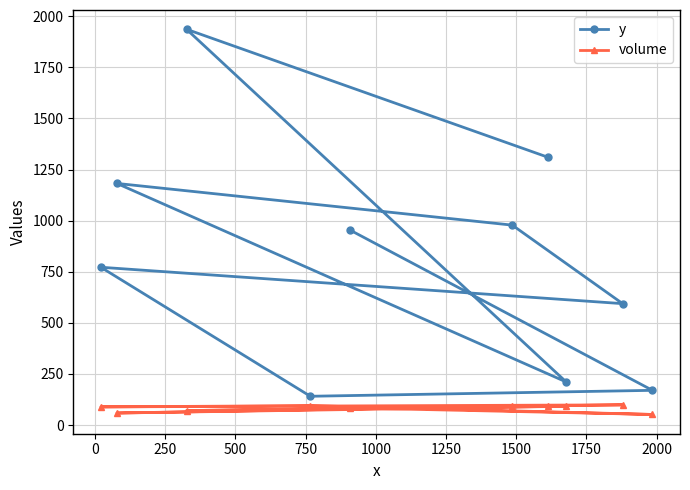

What is the minimum value for volume?

52